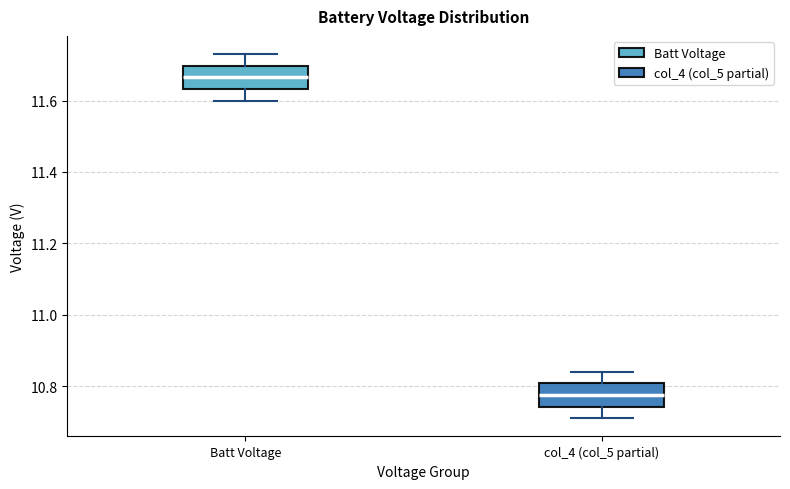

Which box has the lowest median line?

col_4 (col_5 partial)